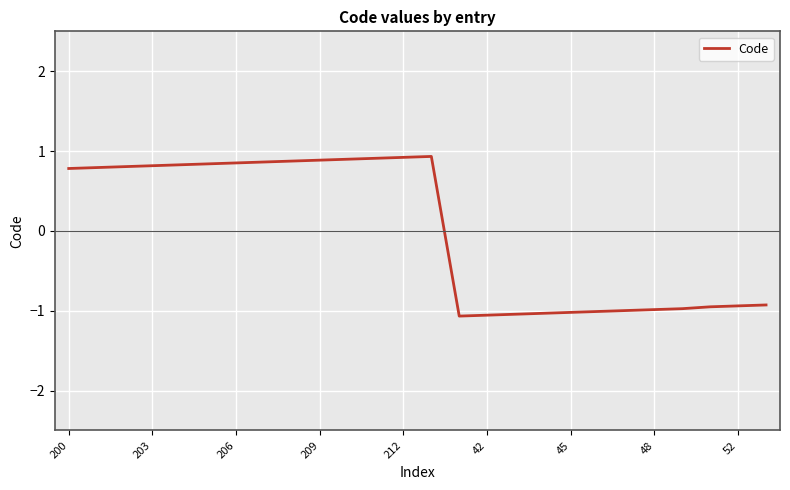

What is the difference between the maximum and minimum values?

2.0